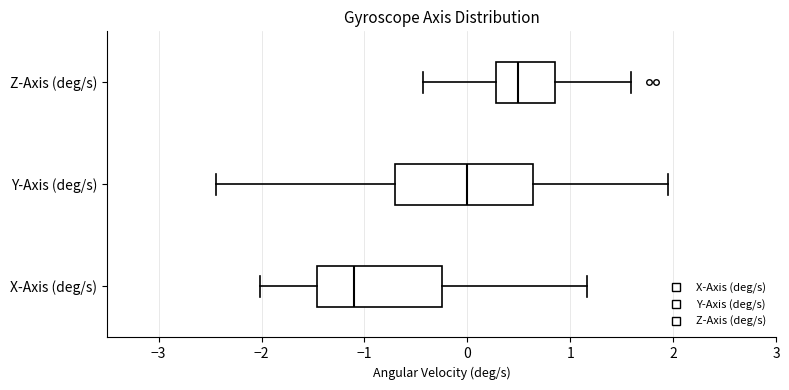

Where is the left edge of the box for Y-Axis (deg/s) on the x-axis? The values are not printed on the chart, so give them approximately, as read against the axis.

-0.7